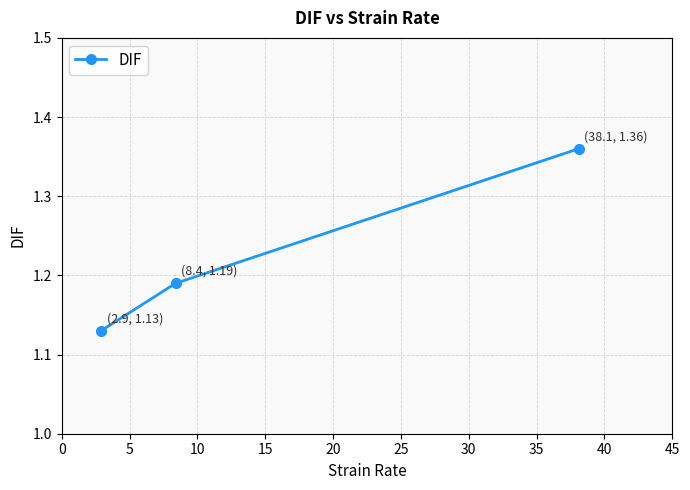

Count the values in the range 1 to 2.

3